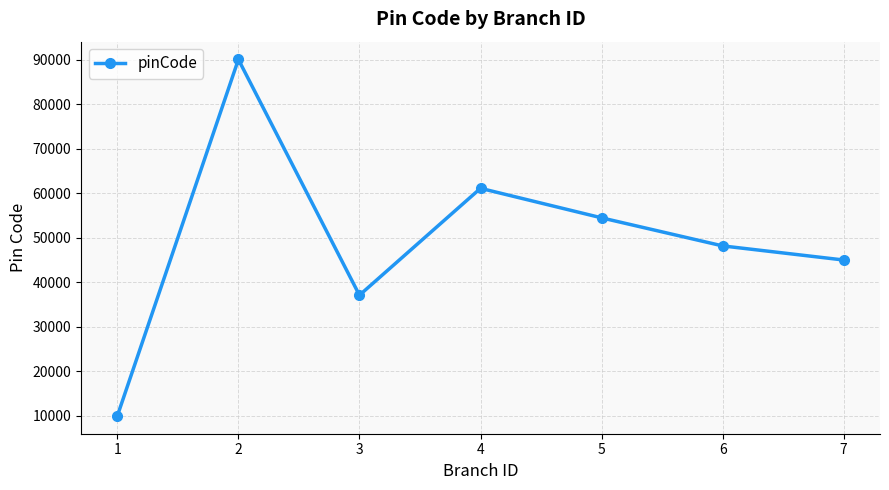

At which category does the data reach its first local peak?

2